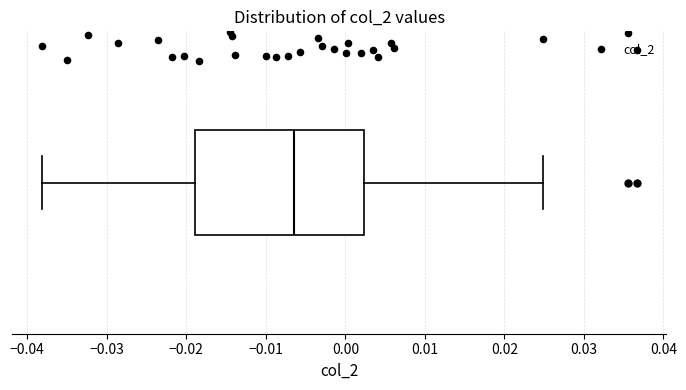

Where does the left whisker of the box end on the x-axis? The values are not printed on the chart, so give them approximately, as read against the axis.

-0.038